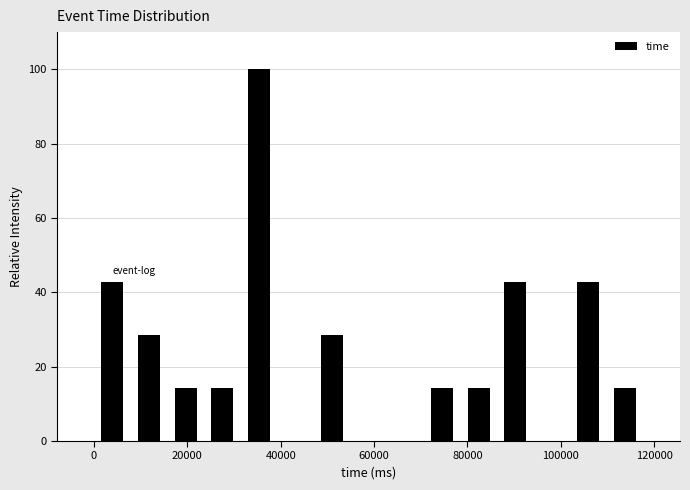

Read against the x-axis, roughly where is the centre of the tallest bar?

36000